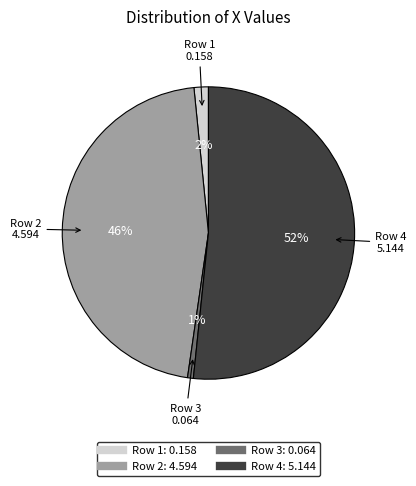

Does any single category account for the majority?

Yes